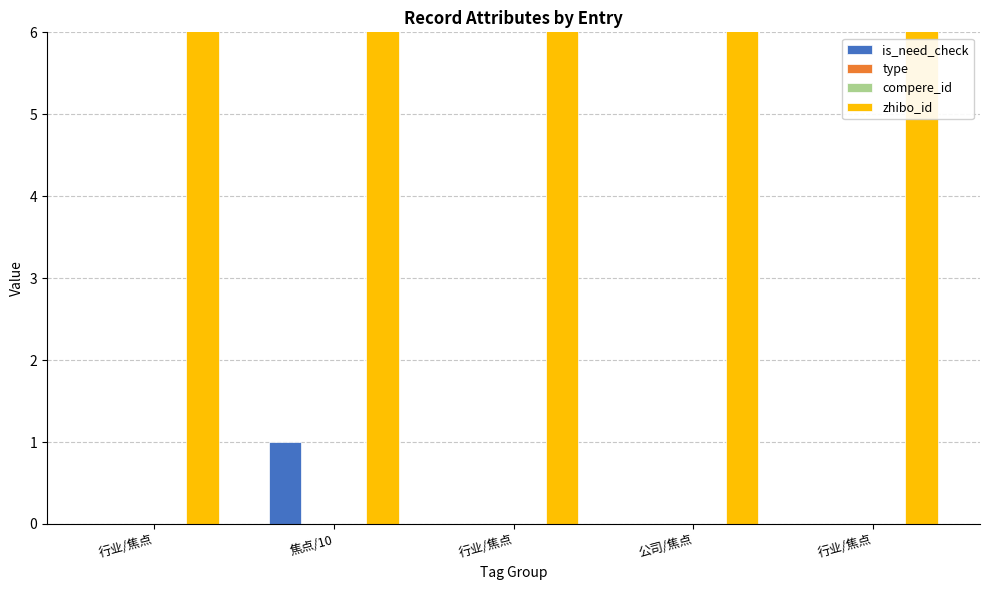

At how many categories does at least one series exceed 80?

5